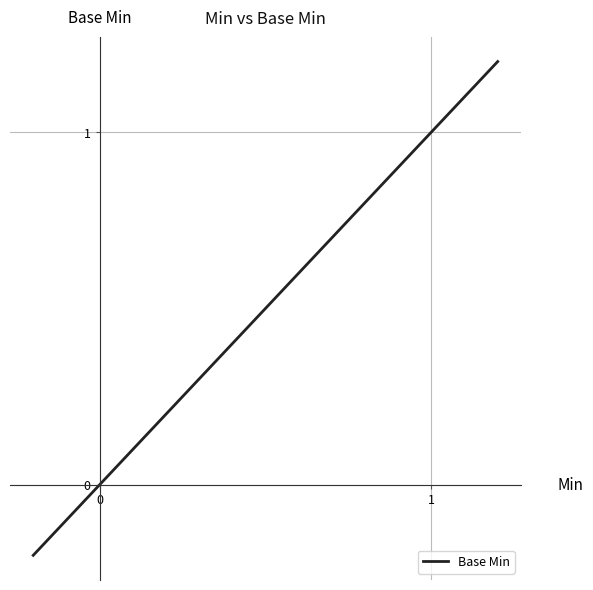

What is the difference between the maximum and minimum values?

1.4